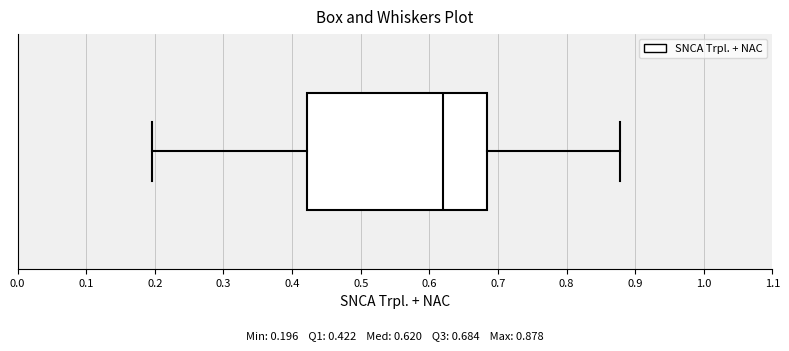

Read this box plot against the x-axis: the position of the median line, the range covered by the box, and the ends of both whiskers. The values are not printed on the chart, so give them approximately, as read against the axis.

median 0.62, box 0.42 to 0.68, whiskers 0.20 to 0.88